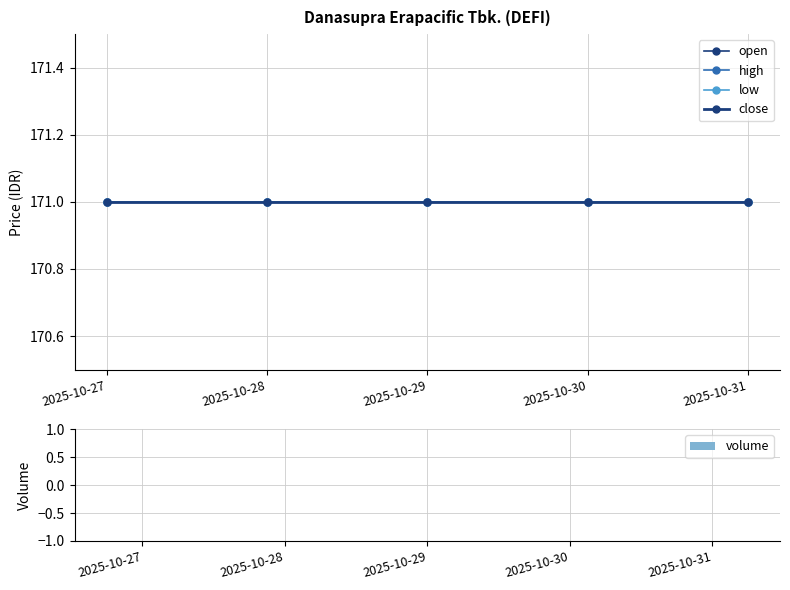

Reading left to right, list all the values displayed in this chart.

open: 2025-10-27=171	2025-10-28=171	2025-10-29=171	2025-10-30=171	2025-10-31=171
high: 2025-10-27=171	2025-10-28=171	2025-10-29=171	2025-10-30=171	2025-10-31=171
low: 2025-10-27=171	2025-10-28=171	2025-10-29=171	2025-10-30=171	2025-10-31=171
close: 2025-10-27=171	2025-10-28=171	2025-10-29=171	2025-10-30=171	2025-10-31=171
volume: 2025-10-27=0	2025-10-28=0	2025-10-29=0	2025-10-30=0	2025-10-31=0